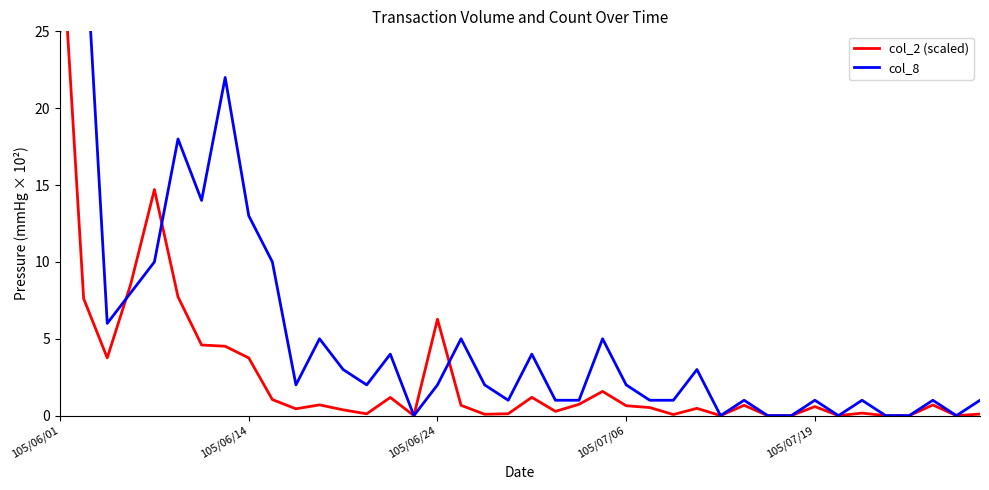

Which series has the widest spread of values?

col_2 (scaled)